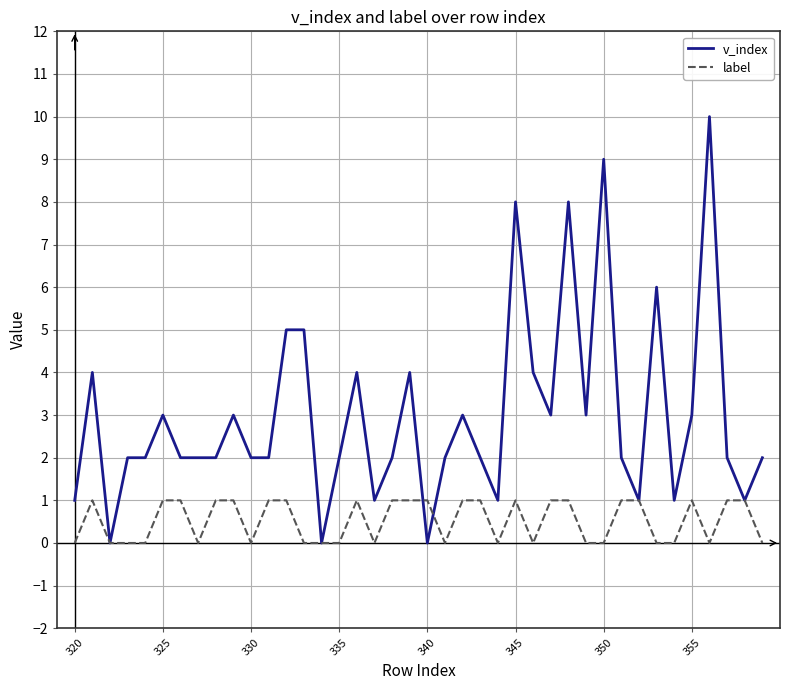

Which series has the largest total across all categories?

v_index